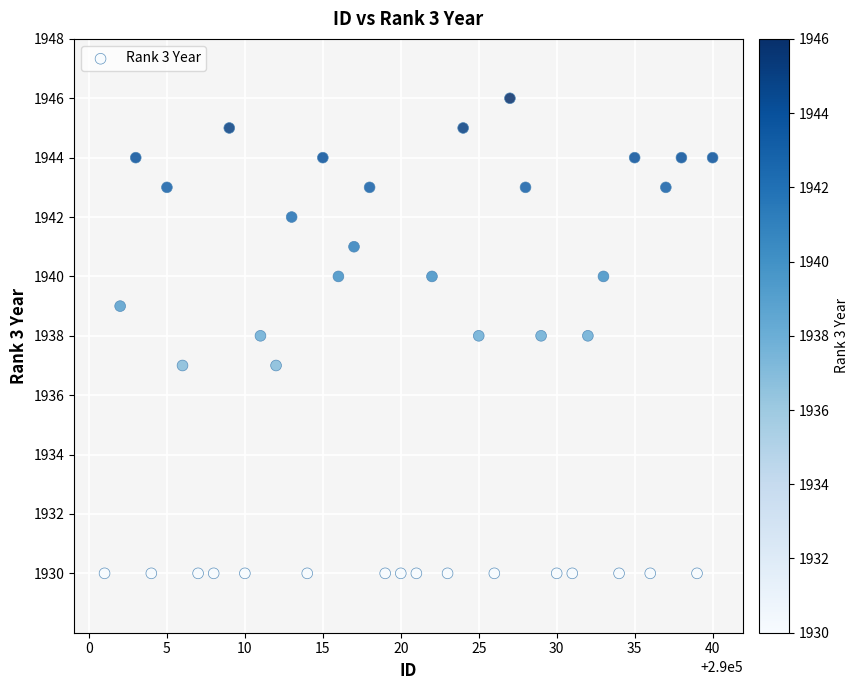

What is the range of Y values (max minus min)?

16